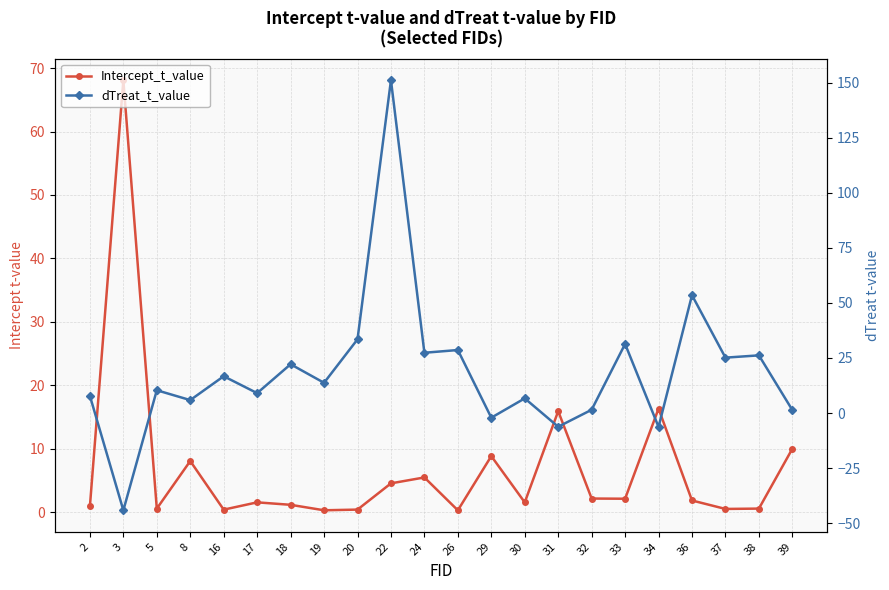

Rank the series by their average value, from highest to lowest.

dTreat_t_value, Intercept_t_value